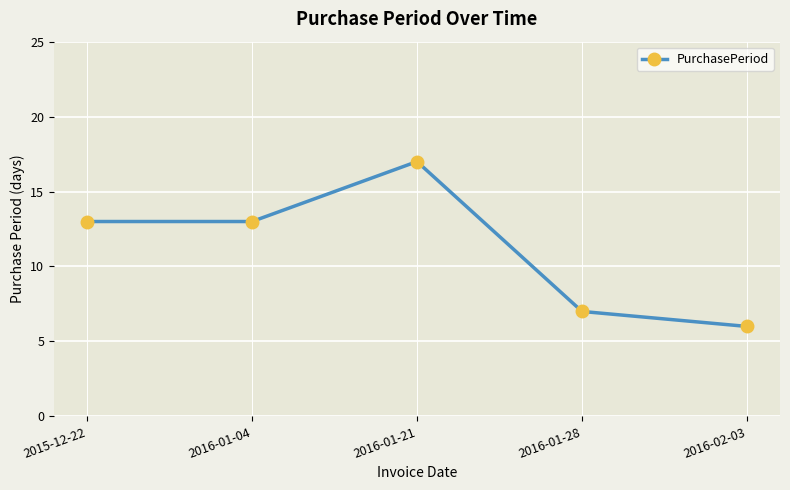

What is the value of the 5th point from the left?

6